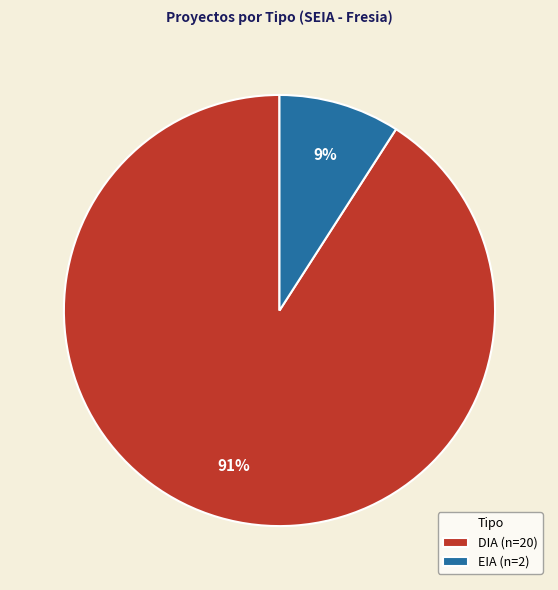

To the nearest percent, what is the average slice percentage?

50%